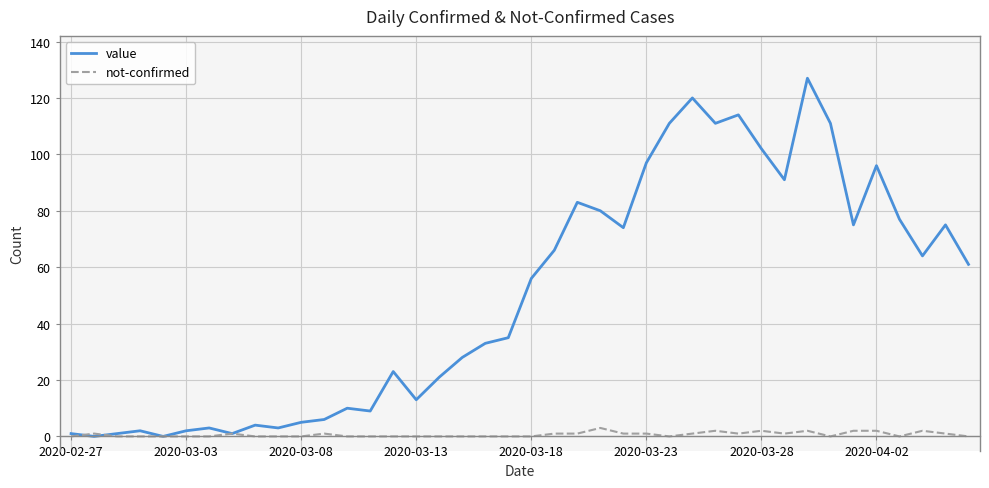

Rank the series by their maximum value, from lowest to highest.

not-confirmed, value